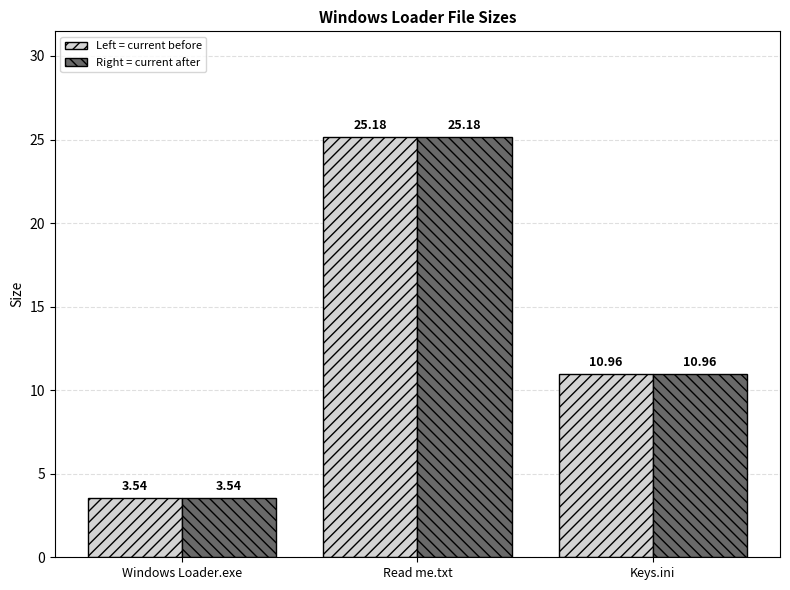

How many bars are there in total?

6